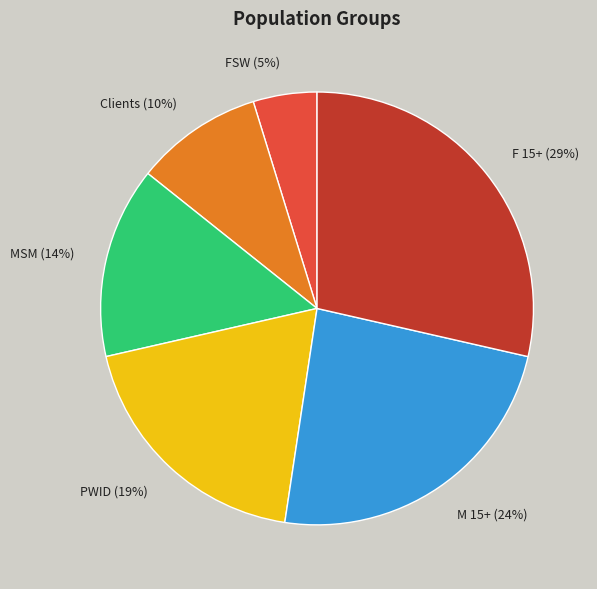

Which has a higher value, F 15+ or PWID?

F 15+